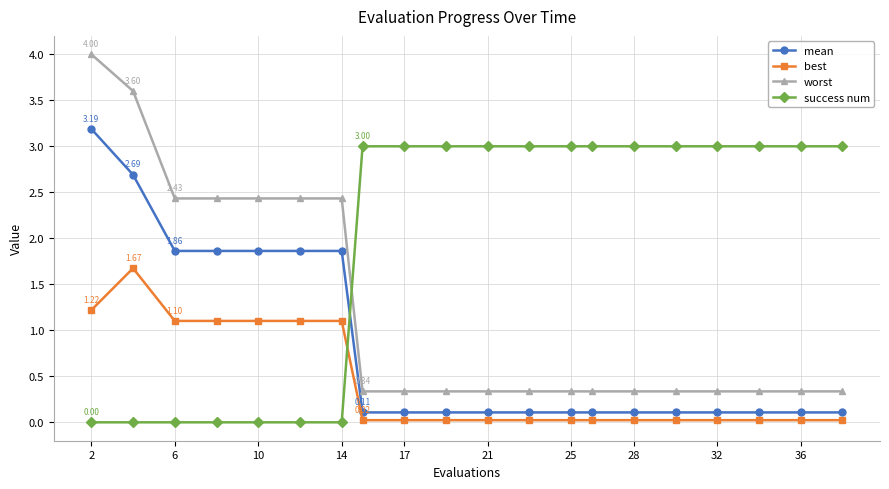

True or false: best and worst intersect in this chart.

False